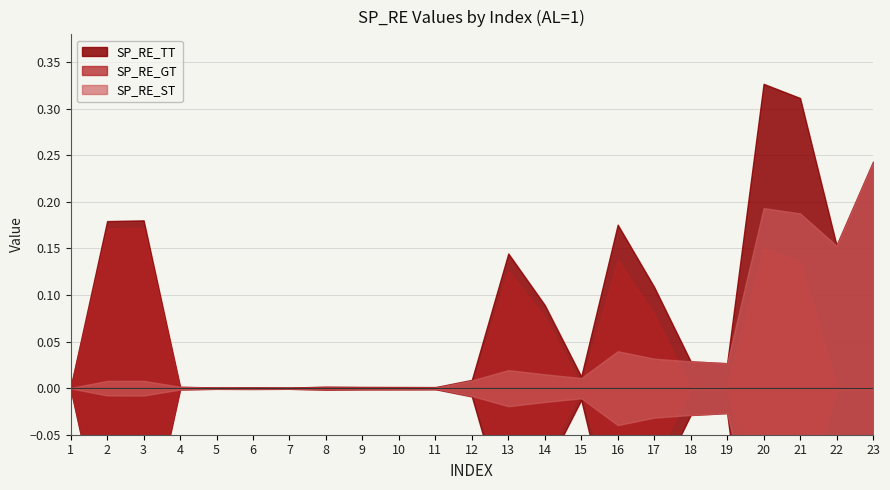

What are all the series names shown in the legend?

SP_RE_GT, SP_RE_ST, SP_RE_TT